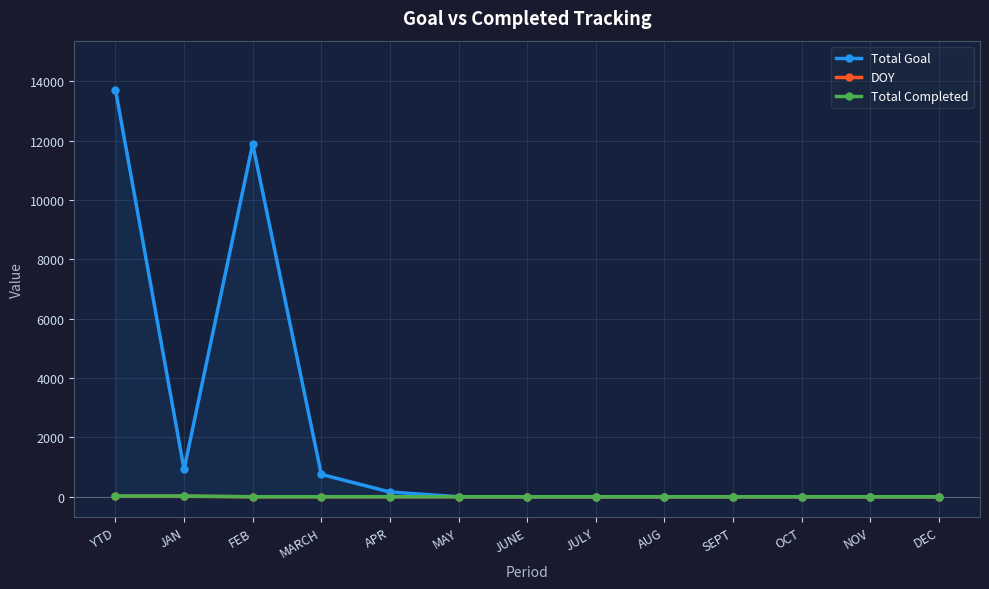

What is the sum of the Total Completed values at OCT and JAN?

23